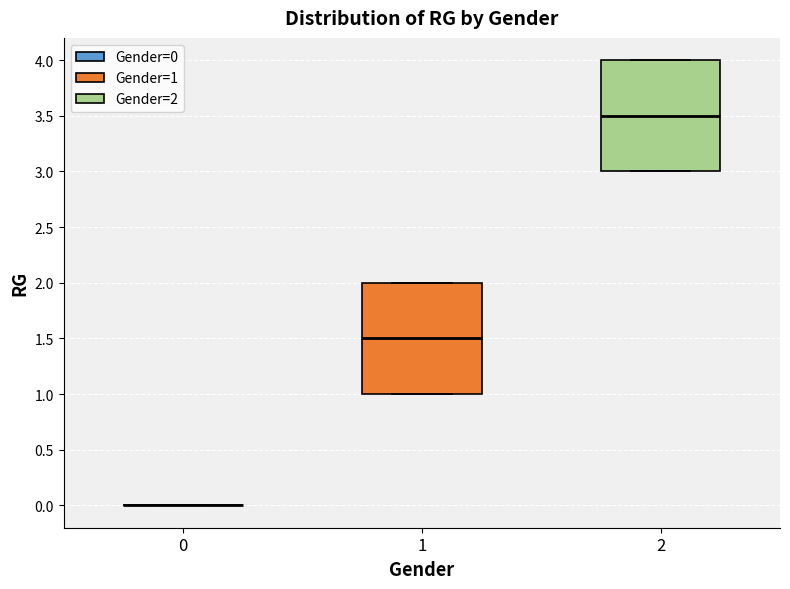

Reading left to right, read every box against the y-axis: the position of its median line, the range the box covers, and the ends of its whiskers. The values are not printed on the chart, so give them approximately, as read against the axis.

0: box collapsed to a line at 0.0, whiskers 0.0 to 0.0
1: median 1.5, box 1.0 to 2.0, whiskers 1.0 to 2.0
2: median 3.5, box 3.0 to 4.0, whiskers 3.0 to 4.0